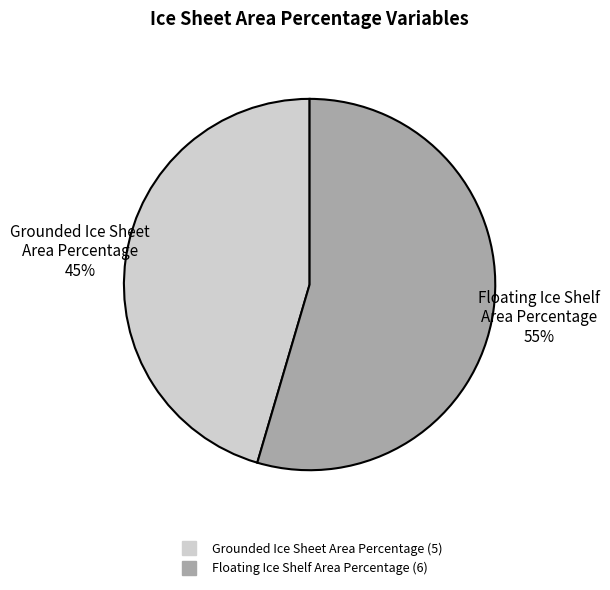

How many slices are in this pie chart?

2